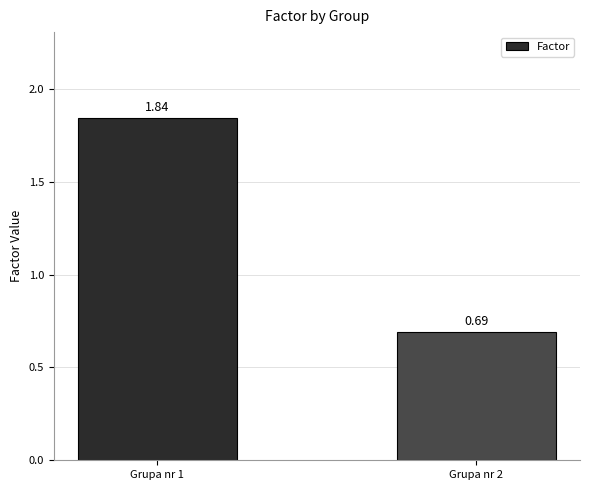

Rank the categories by value from highest to lowest.

Grupa nr 1, Grupa nr 2